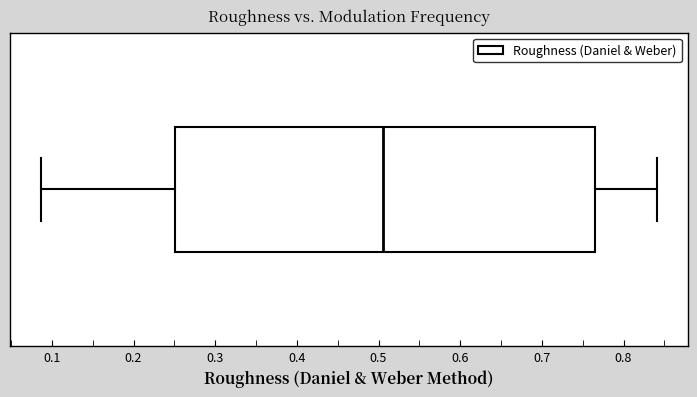

Where does the right whisker of the box end on the x-axis? The values are not printed on the chart, so give them approximately, as read against the axis.

0.84